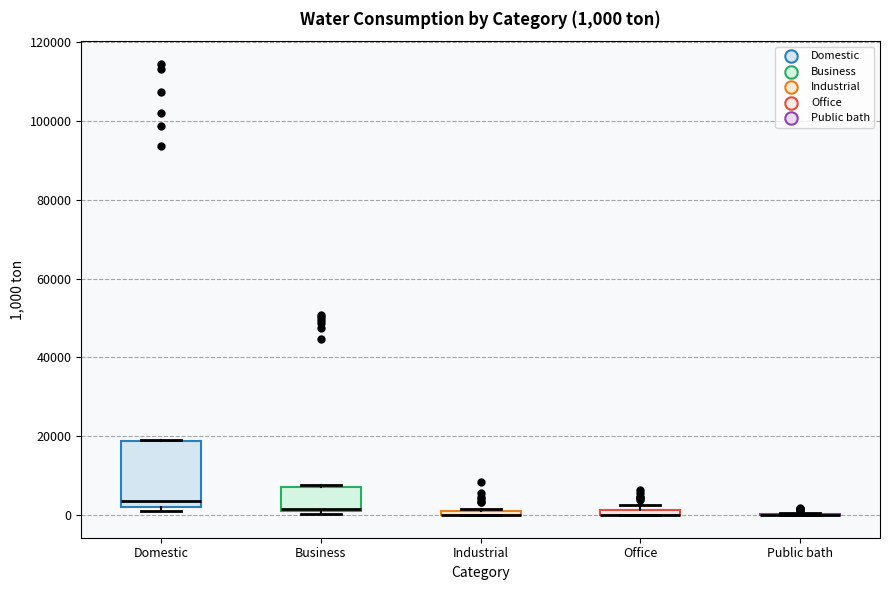

Which box is the tallest, from its lower edge to its upper edge?

Domestic